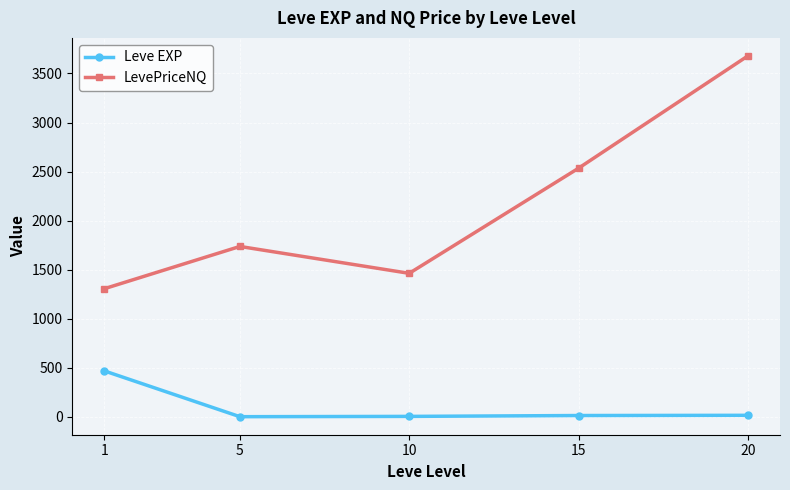

What are all the series names shown in the legend?

Leve EXP, LevePriceNQ